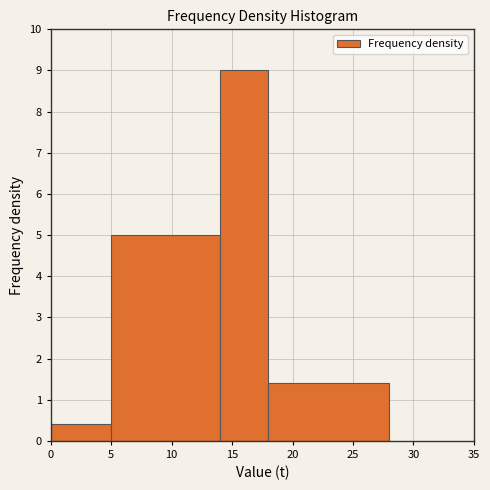

How tall is the bar that spans 0 to 5 on the x-axis? The values are not printed on the chart, so give them approximately, as read against the axis.

0.4